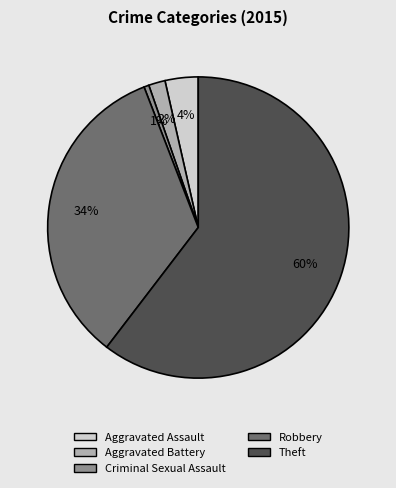

Combined, do Aggravated Battery and Aggravated Assault account for over 50%?

No